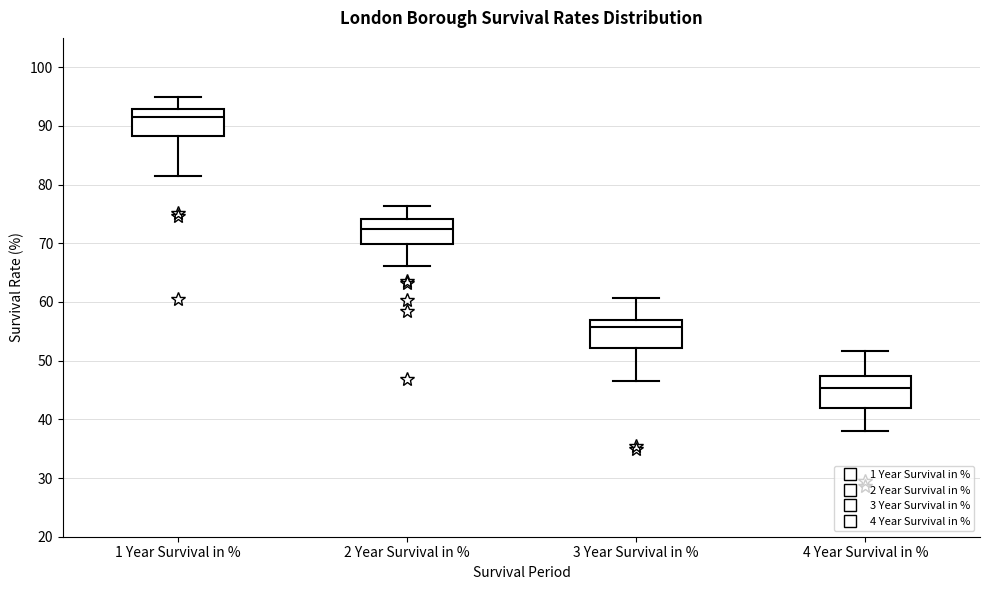

Reading left to right, read every box against the y-axis: the position of its median line, the range the box covers, and the ends of its whiskers. The values are not printed on the chart, so give them approximately, as read against the axis.

1 Year Survival in %: median 92, box 88 to 93, whiskers 82 to 95
2 Year Survival in %: median 72, box 70 to 74, whiskers 66 to 76
3 Year Survival in %: median 56, box 52 to 57, whiskers 47 to 61
4 Year Survival in %: median 45, box 42 to 47, whiskers 38 to 52